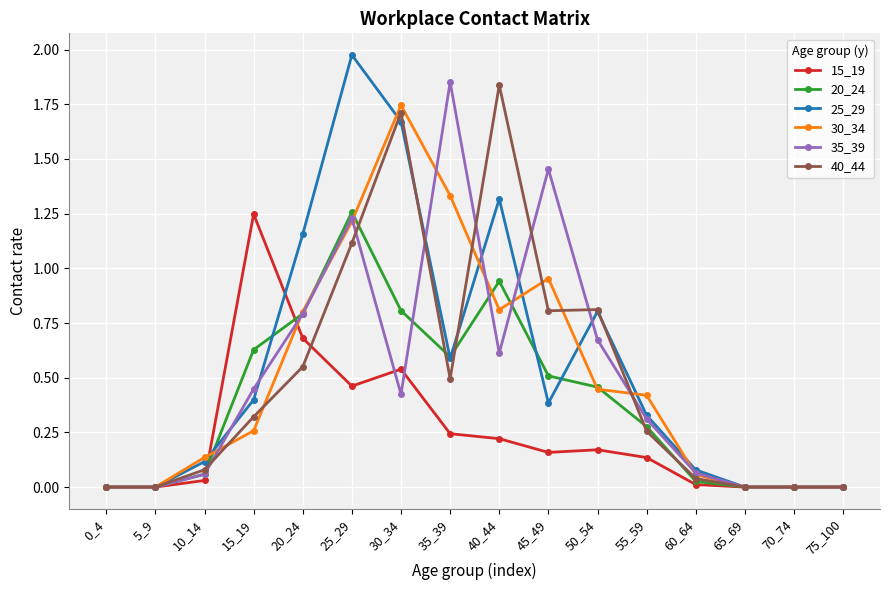

Does the chart display data point markers on the line(s)?

Yes